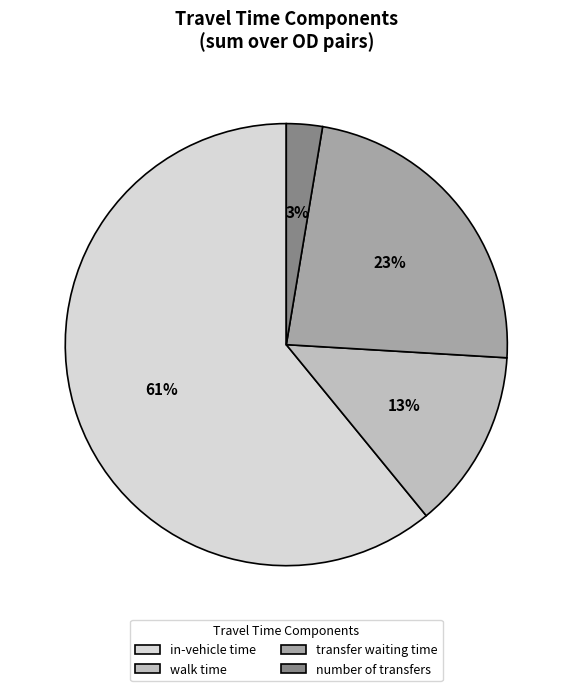

What is the smallest slice in the pie chart?

number of transfers